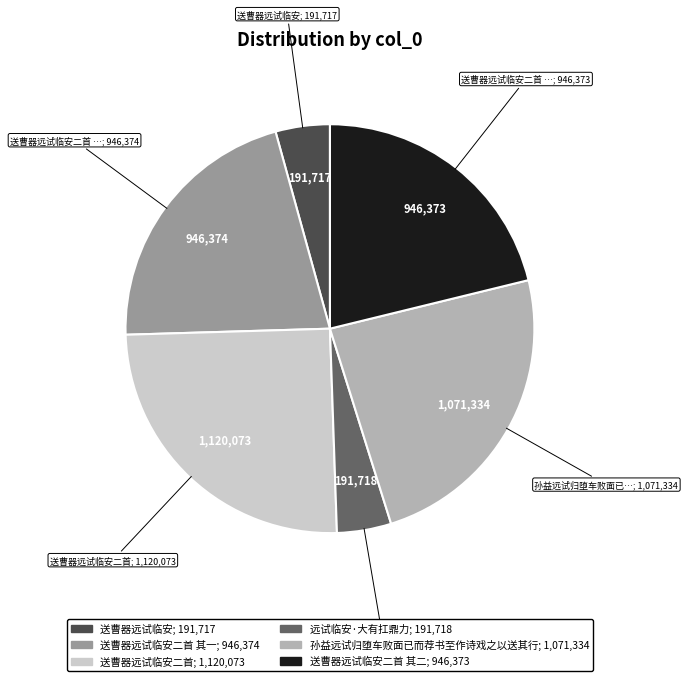

Does any single category account for the majority?

No